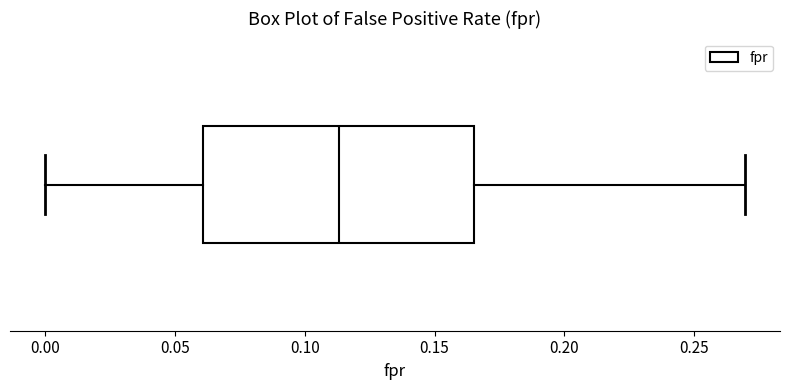

Transcribe this box plot: give where the median line is, the range the box spans, and where the two whiskers end, as read against the x-axis. The values are not printed on the chart, so give them approximately, as read against the axis.

median 0.115, box 0.060 to 0.165, whiskers 0.000 to 0.270